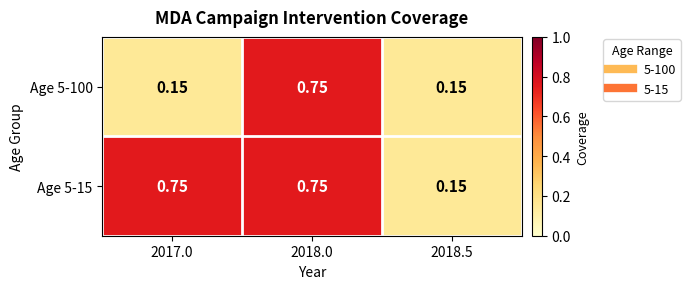

At which category is the sum across all series the highest?

2018.0